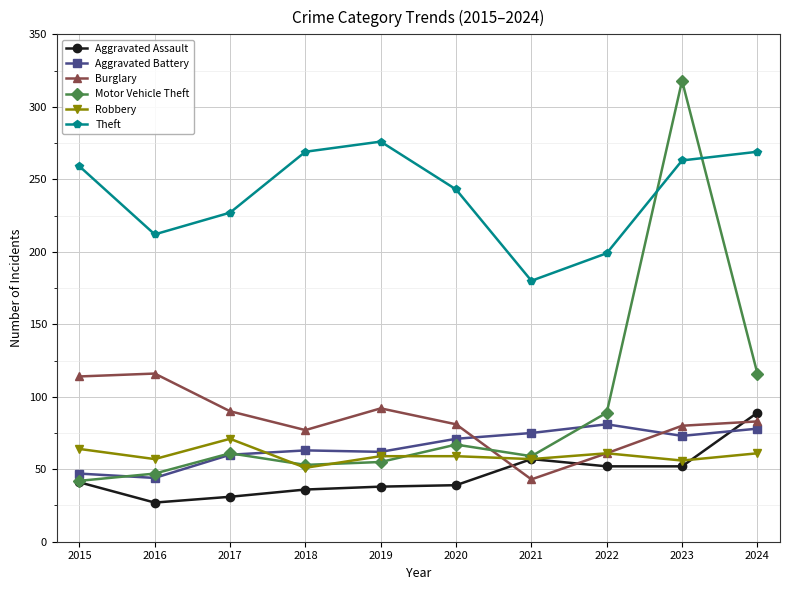

What is the lowest value of the Burglary series?

43